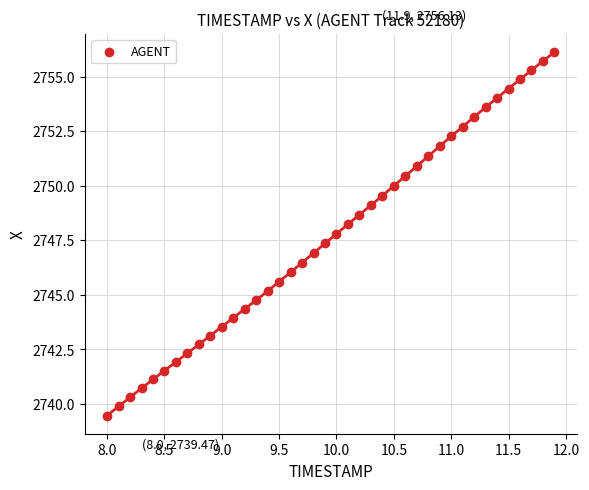

What is the range of X values (max minus min)?

3.9